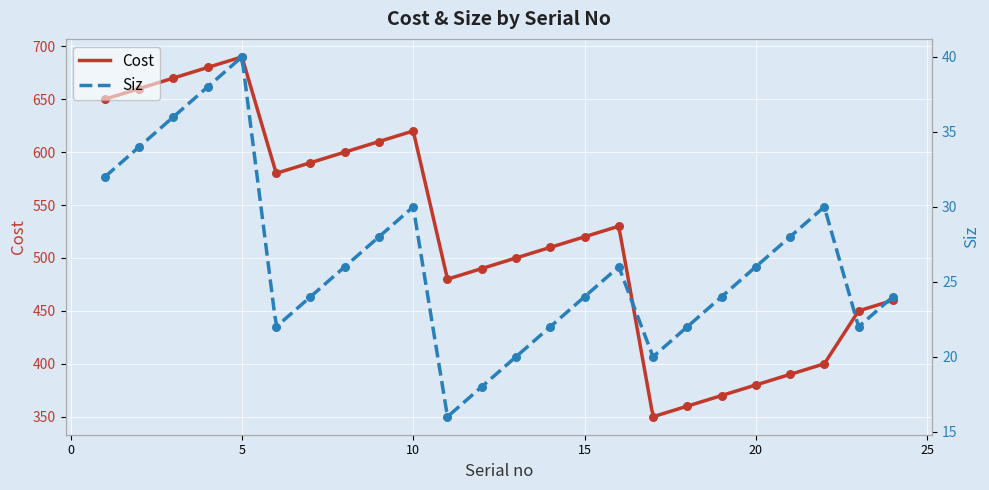

At how many categories does at least one series exceed 135?

24